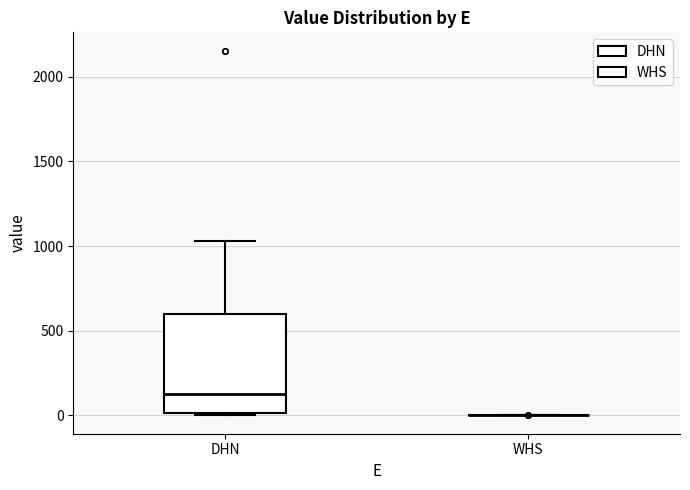

Reading left to right, transcribe this box plot: for each box, give where its median line is, the range the box spans, and where its two whiskers end, as read against the y-axis. The values are not printed on the chart, so give them approximately, as read against the axis.

DHN: median 150, box 0 to 600, whiskers 0 to 1050
WHS: box collapsed to a line at 0, whiskers 0 to 0